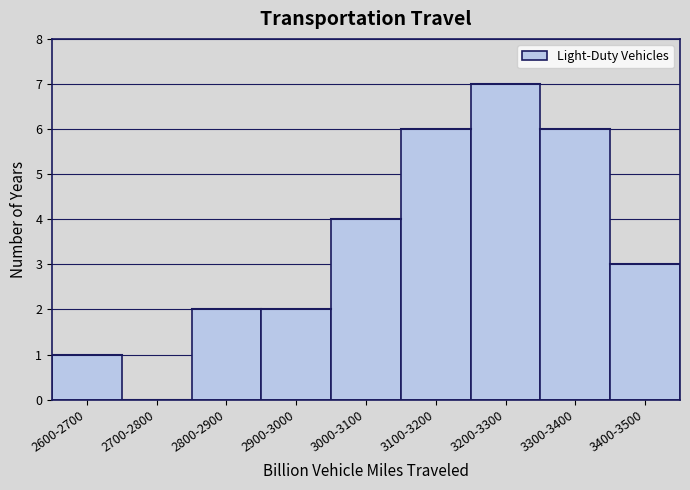

Reading left to right, what are all the values shown in this chart?

2600-2700=1	2700-2800=0	2800-2900=2	2900-3000=2	3000-3100=4	3100-3200=6	3200-3300=7	3300-3400=6	3400-3500=3